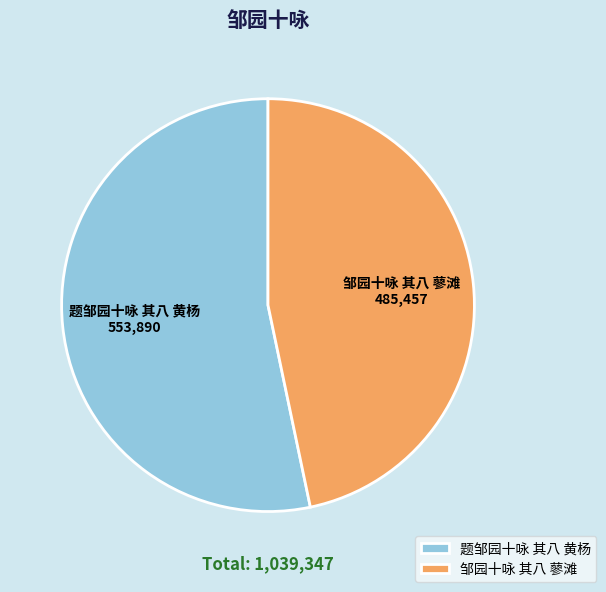

Is it true that 邹园十咏 其八 蓼滩 is 47% of the pie?

True